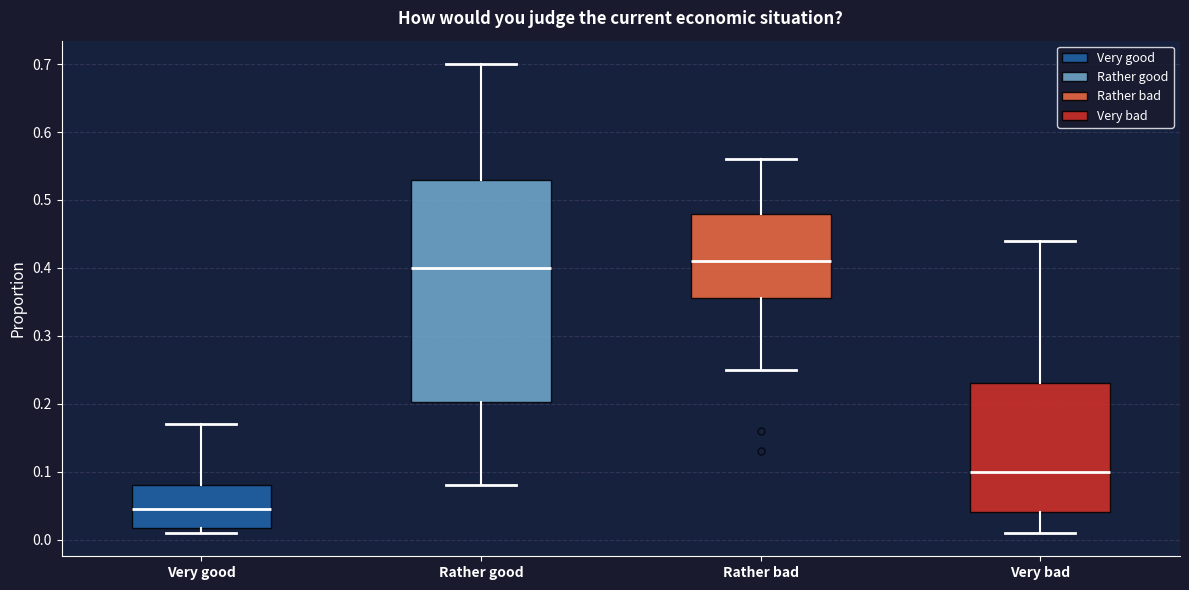

Comparing the boxes themselves (not the whiskers), which one is the tallest?

Rather good